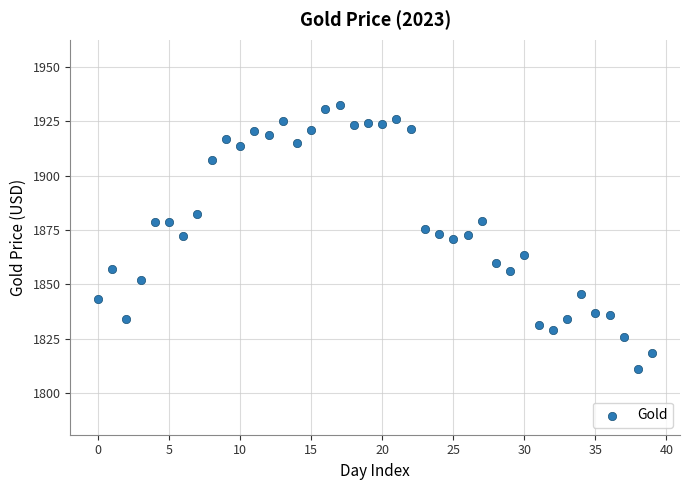

What is the range of Y values (max minus min)?

121.5